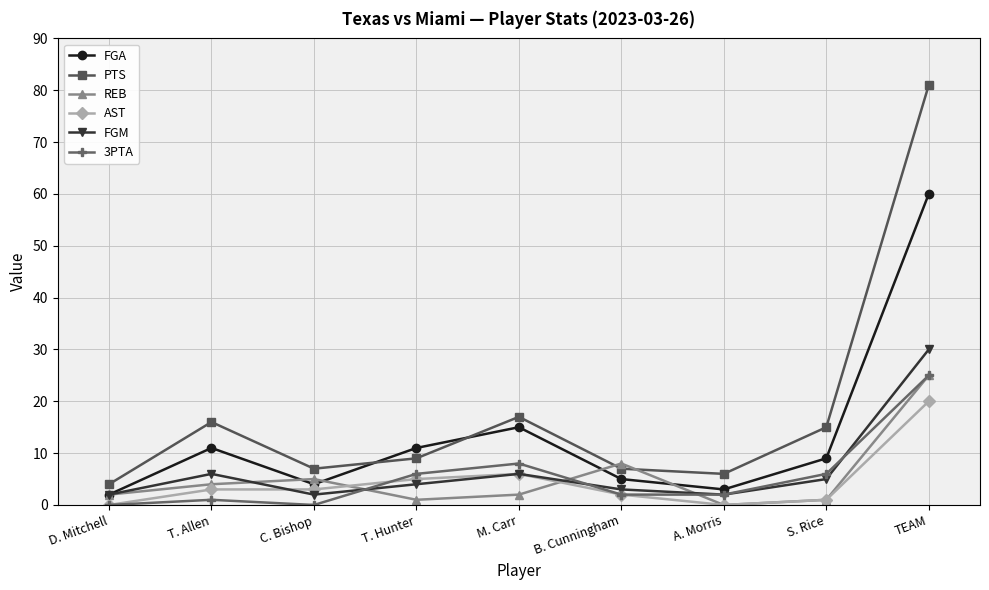

How many distinct data groups are displayed?

6